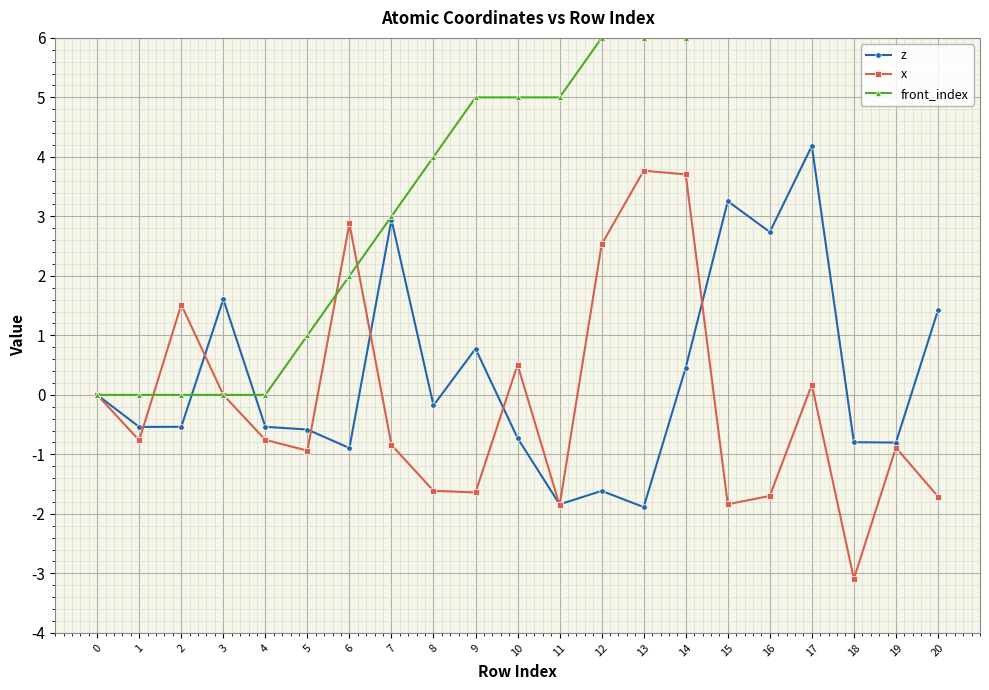

Which category has the lowest value in the z series?

13